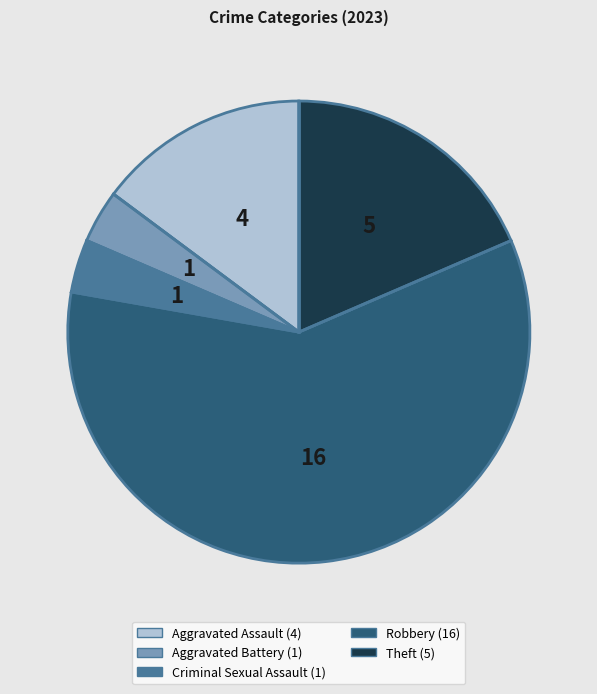

How many segments does this pie chart have?

5